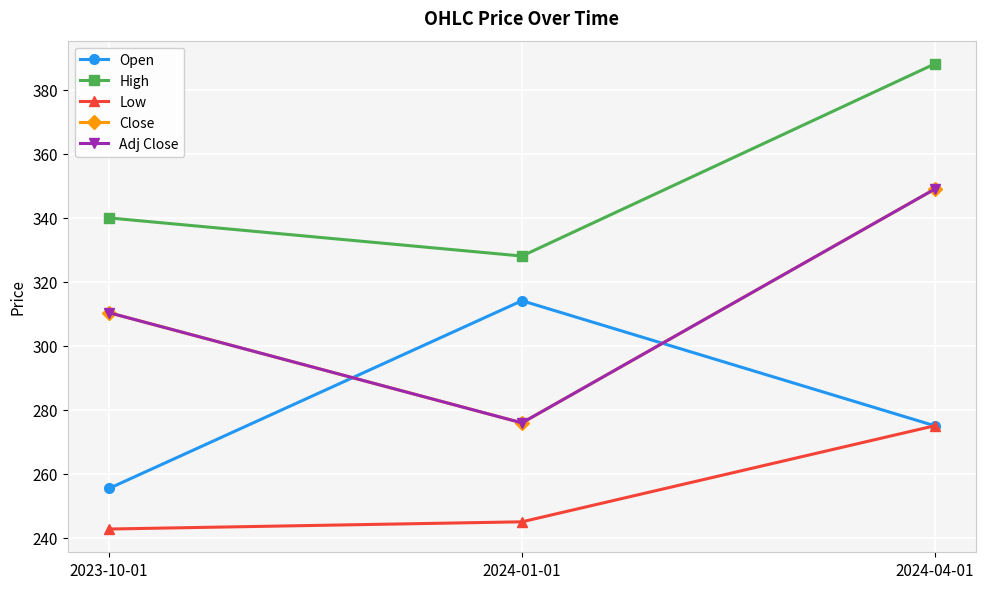

Reading right to left, what are all the values shown in this chart?

Open: 2024-04-01=275.0	2024-01-01=314.0	2023-10-01=255.4
High: 2024-04-01=388.0	2024-01-01=328.0	2023-10-01=339.9
Low: 2024-04-01=275.0	2024-01-01=245.0	2023-10-01=242.8
Close: 2024-04-01=348.9	2024-01-01=275.9	2023-10-01=310.3
Adj Close: 2024-04-01=348.9	2024-01-01=275.9	2023-10-01=310.3